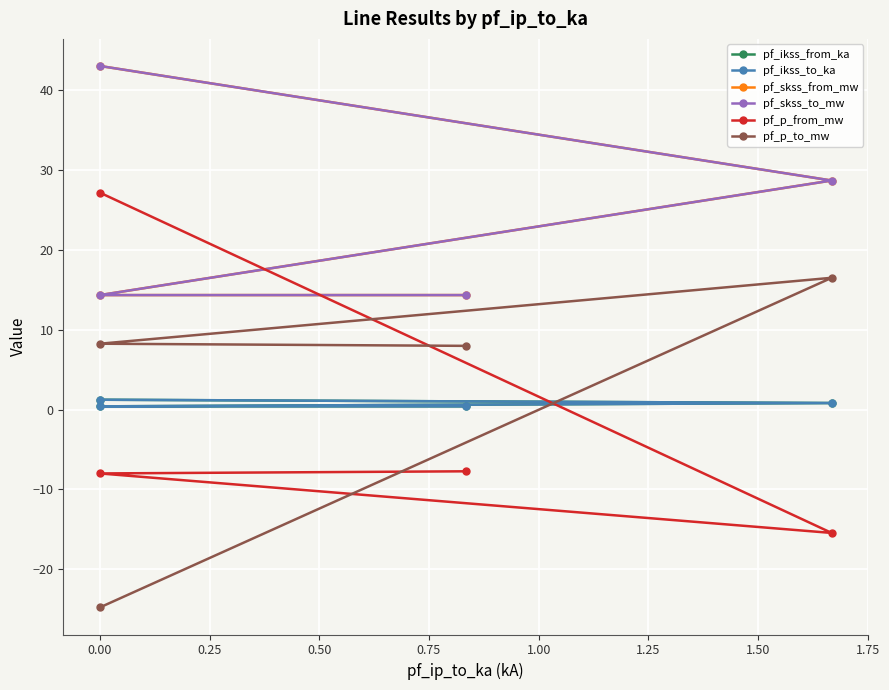

Reading left to right, what are all the values shown in this chart?

pf_ikss_from_ka: 1.2	0.8	0.4	0.4
pf_ikss_to_ka: 1.2	0.8	0.4	0.4
pf_skss_from_mw: 43.1	28.7	14.4	14.4
pf_skss_to_mw: 43.1	28.7	14.4	14.4
pf_p_from_mw: 27.2	-15.4	-8.0	-7.7
pf_p_to_mw: -24.8	16.5	8.3	8.0